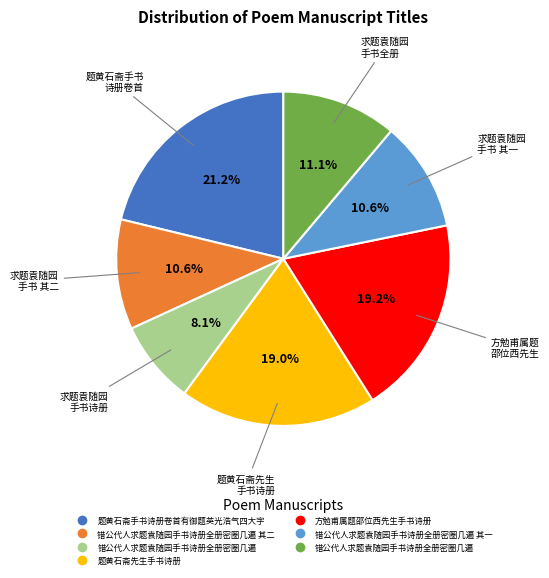

Is there a majority slice in this chart?

No